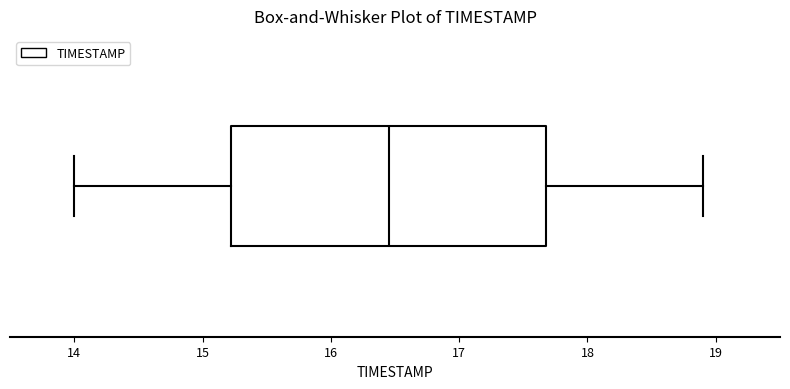

Where does the median line of the box sit on the x-axis? The values are not printed on the chart, so give them approximately, as read against the axis.

16.5